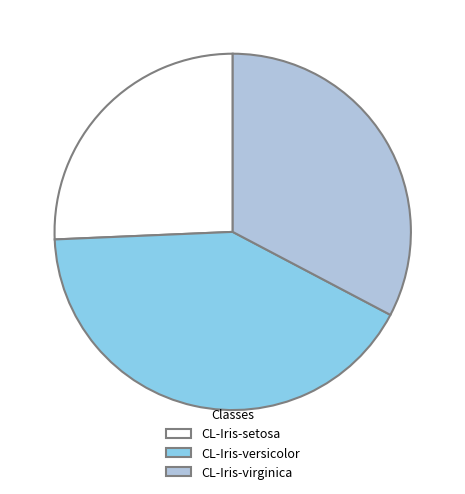

Do CL-Iris-setosa and CL-Iris-versicolor together represent more than half of the pie?

Yes